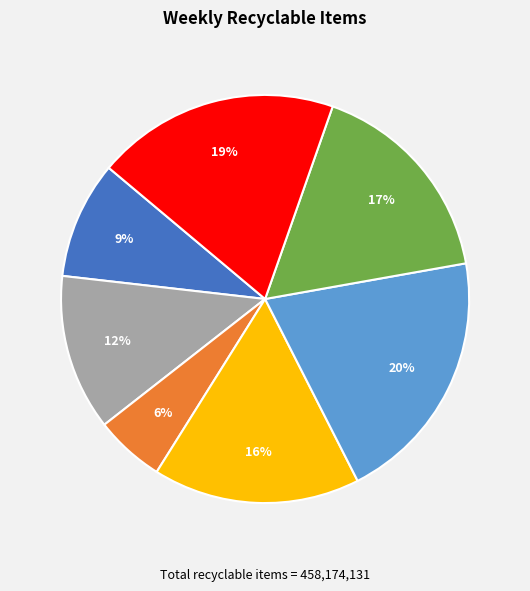

To the nearest percent, what is the average slice percentage?

14%